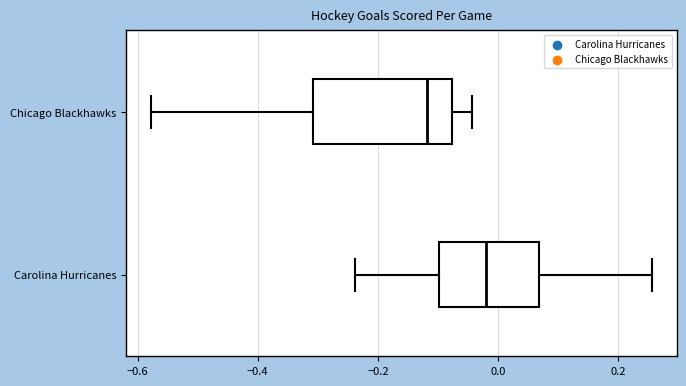

Reading bottom to top, transcribe this box plot: for each box, give where its median line is, the range the box spans, and where its two whiskers end, as read against the x-axis. The values are not printed on the chart, so give them approximately, as read against the axis.

Carolina Hurricanes: median -0.02, box -0.10 to 0.06, whiskers -0.24 to 0.26
Chicago Blackhawks: median -0.12, box -0.30 to -0.08, whiskers -0.58 to -0.04